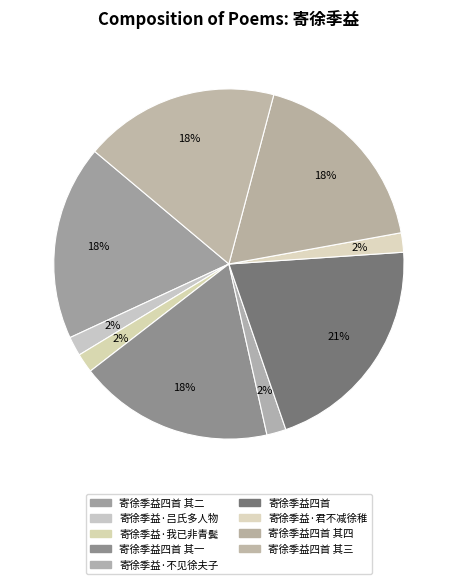

How many segments does this pie chart have?

9